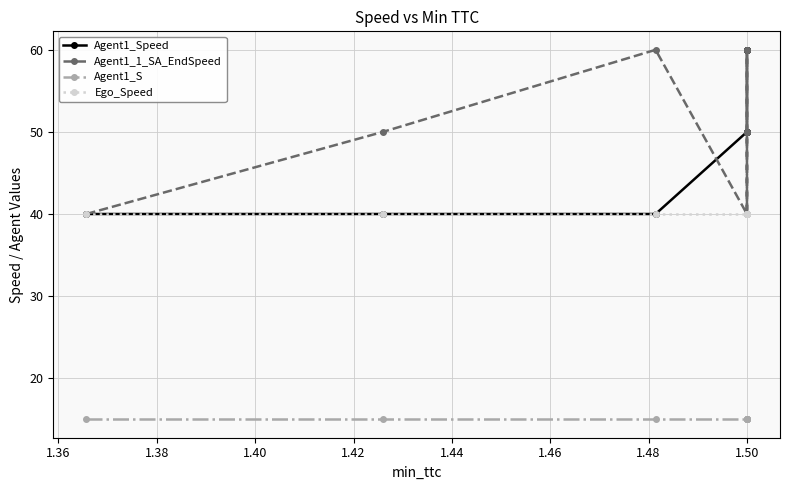

True or false: Ego_Speed has a value of 58 at 1.40.

False